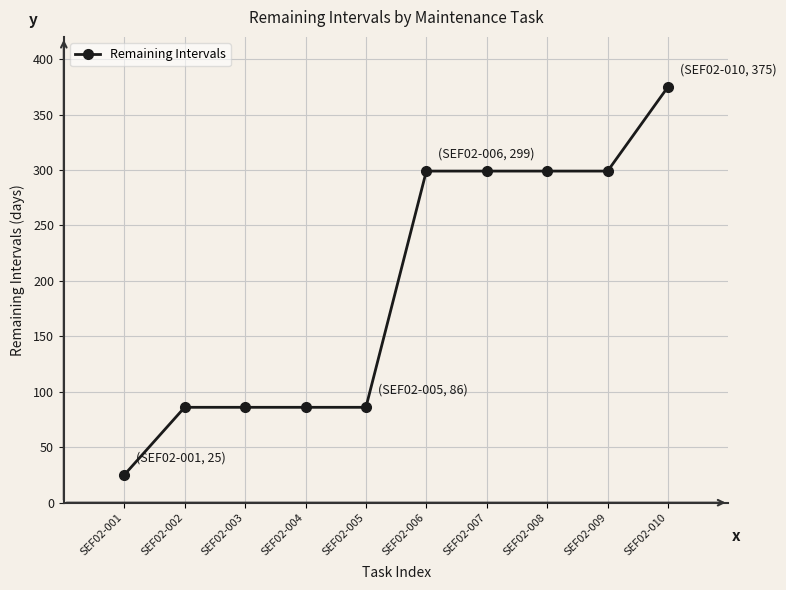

What is the value of the 10th point from the left?

375